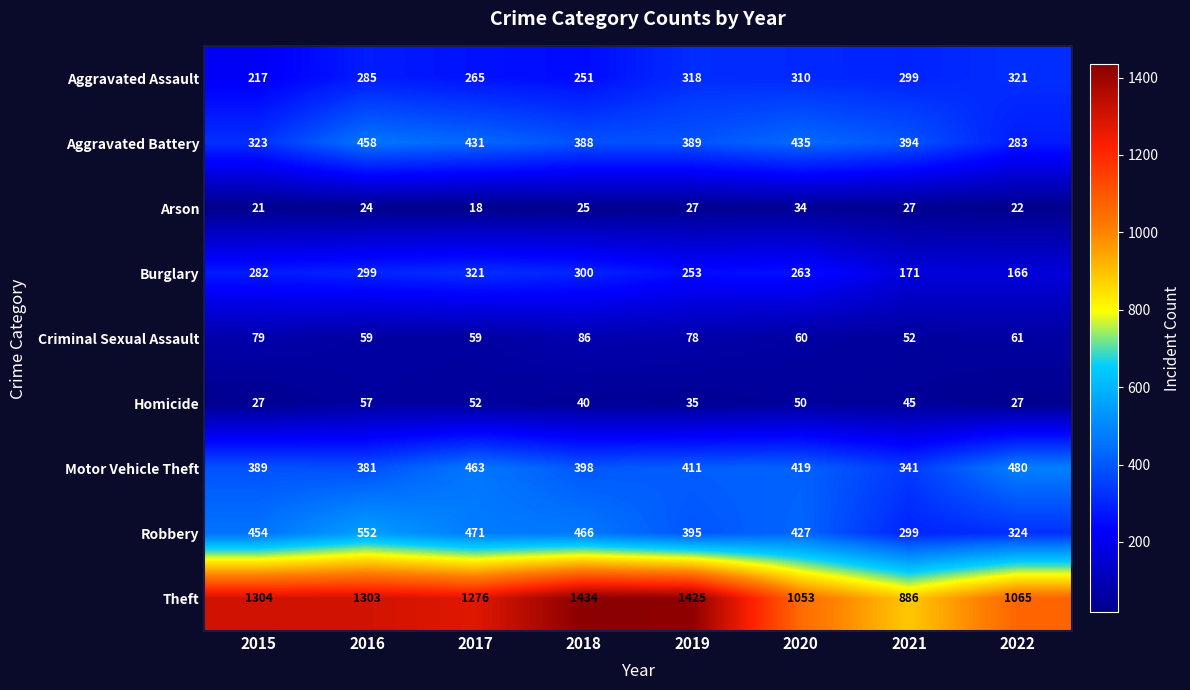

What is the total value across all series at 2016?

3418